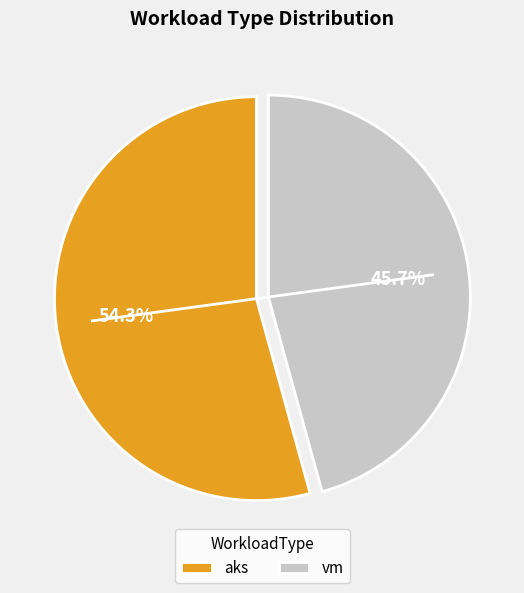

Is there any slice that represents more than half of the pie?

Yes